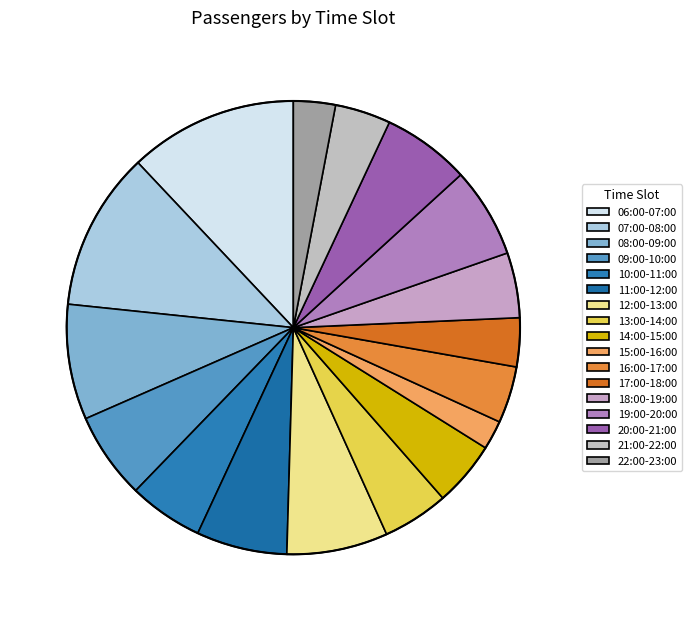

What is the change in value from 12:00-13:00 to 22:00-23:00?

-120